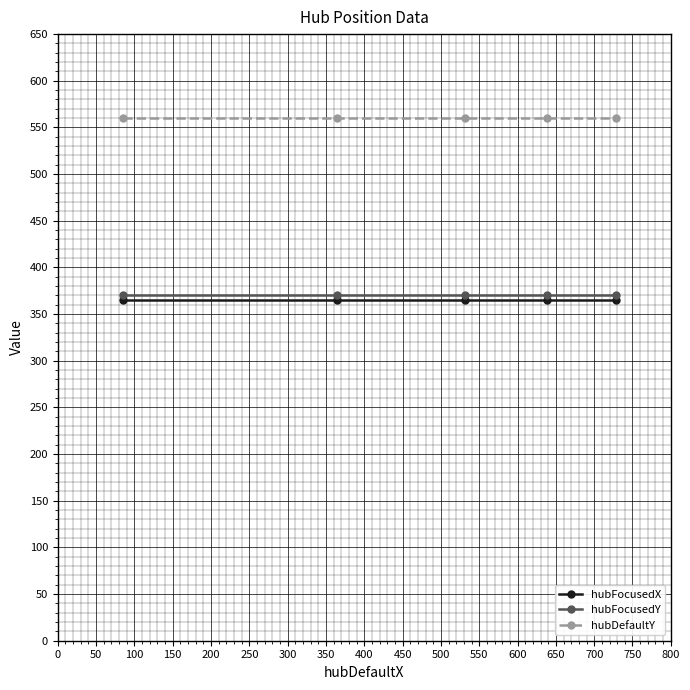

At how many categories does at least one series exceed 552?

5